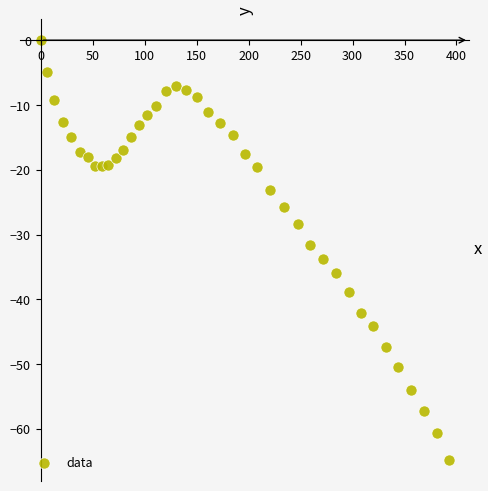

What is the range of Y values (max minus min)?

64.8